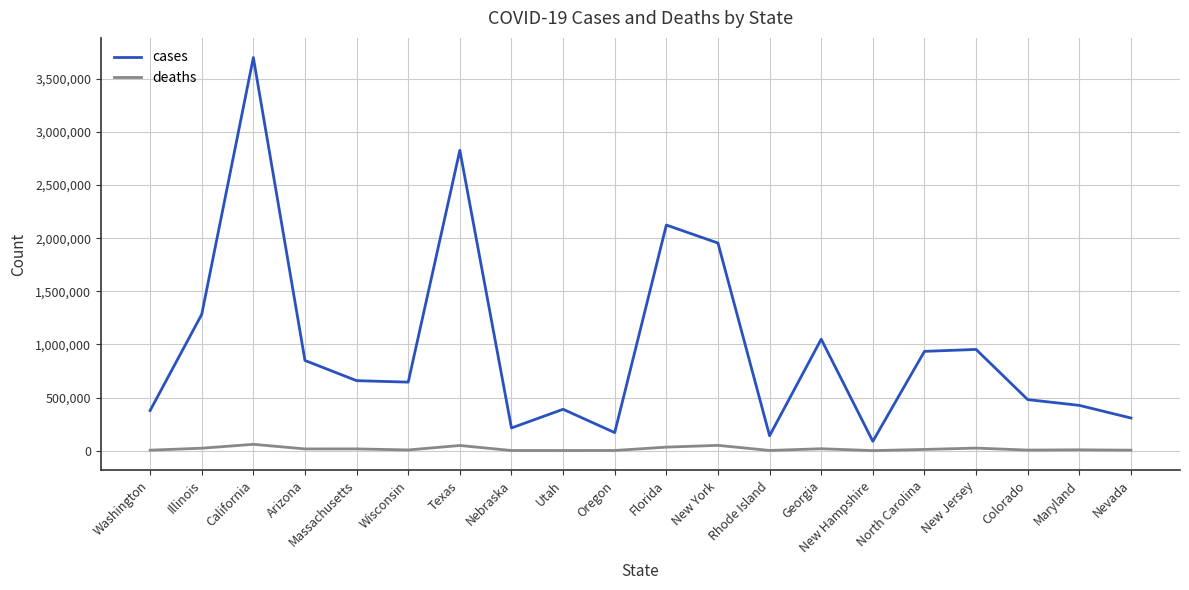

True or false: cases and deaths cross at least once.

False